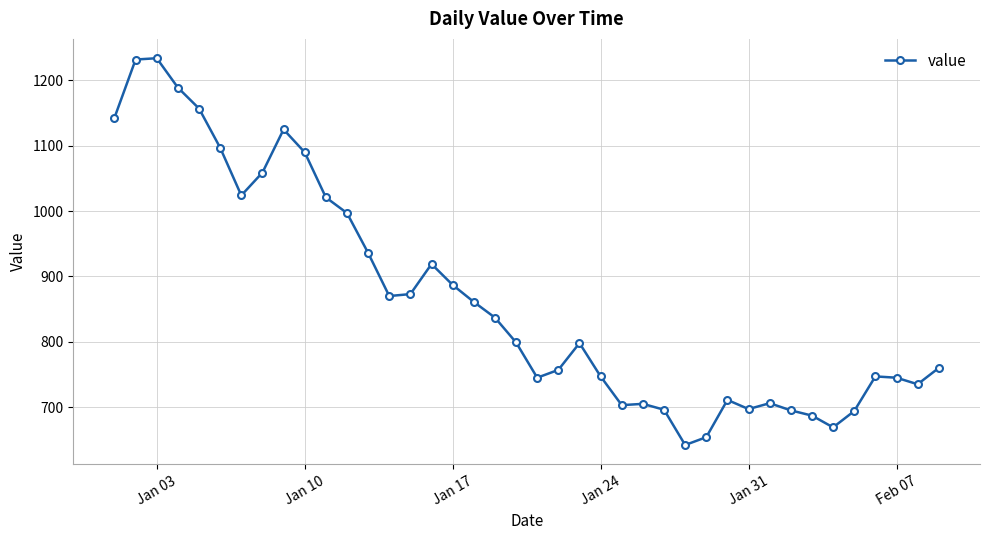

What is the minimum value shown in the chart?

642